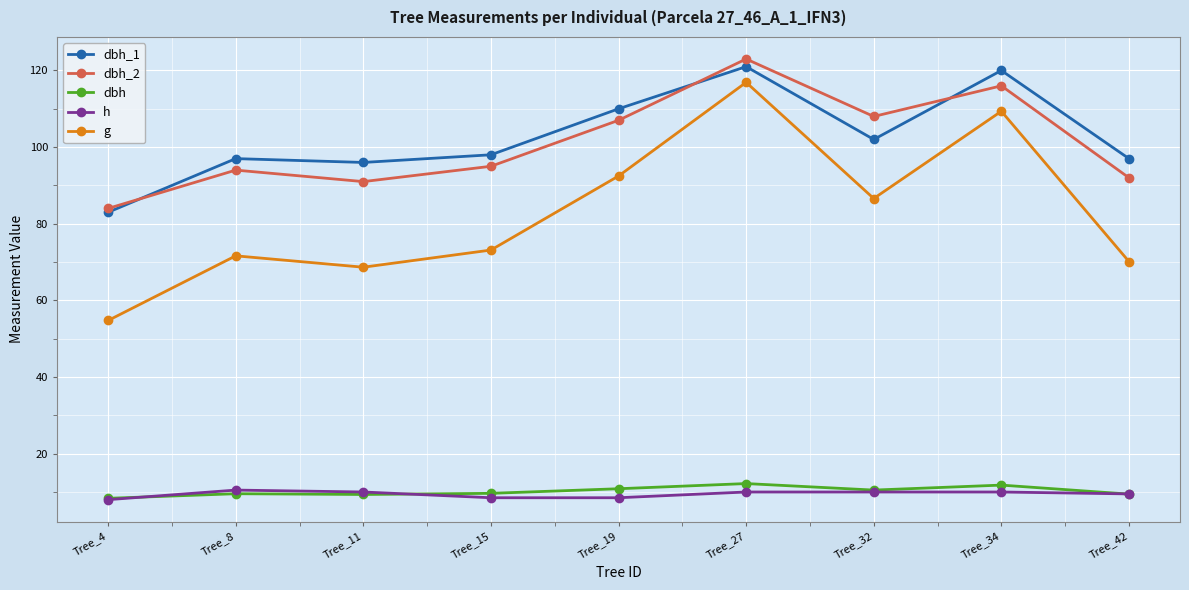

What is the total value across all series at Tree_19?

328.8